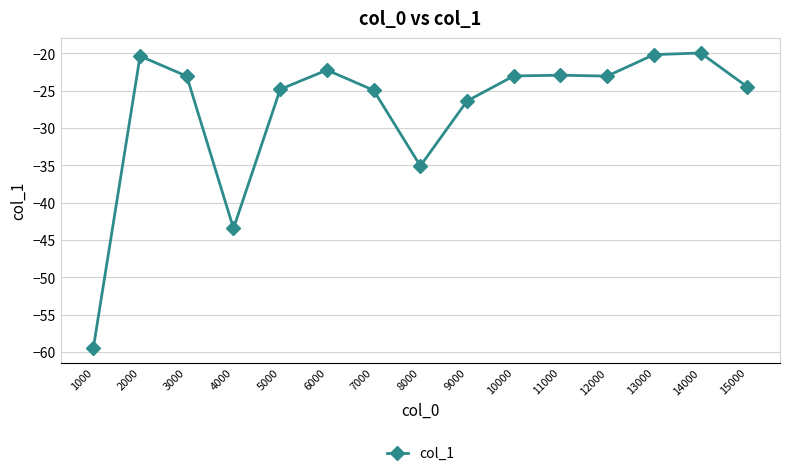

How many categories are shown in the chart?

15